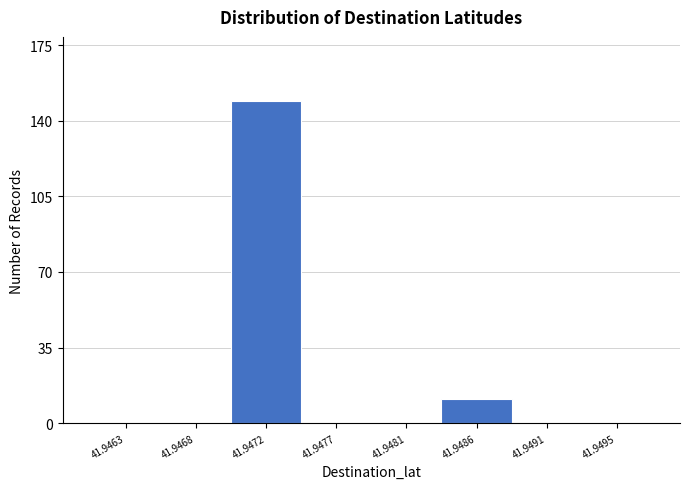

Reading right to left, what are all the values shown in this chart?

41.9495=0	41.9491=0	41.9486=11	41.9481=0	41.9477=0	41.9472=149	41.9468=0	41.9463=0